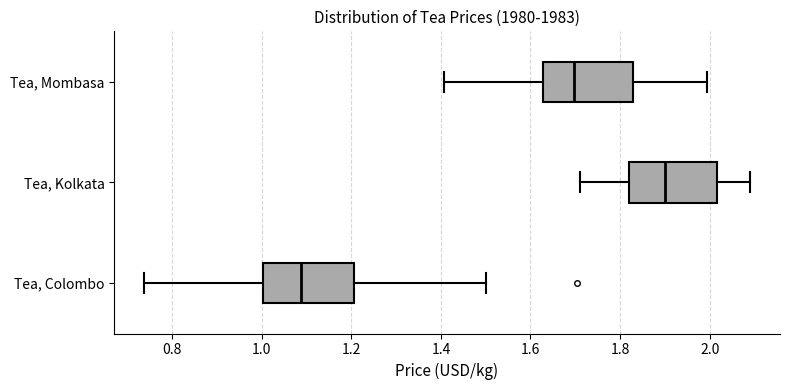

Reading bottom to top, transcribe this box plot: for each box, give where its median line is, the range the box spans, and where its two whiskers end, as read against the x-axis. The values are not printed on the chart, so give them approximately, as read against the axis.

Tea, Colombo: median 1.08, box 1.00 to 1.20, whiskers 0.74 to 1.50
Tea, Kolkata: median 1.90, box 1.82 to 2.02, whiskers 1.72 to 2.08
Tea, Mombasa: median 1.70, box 1.62 to 1.82, whiskers 1.40 to 2.00